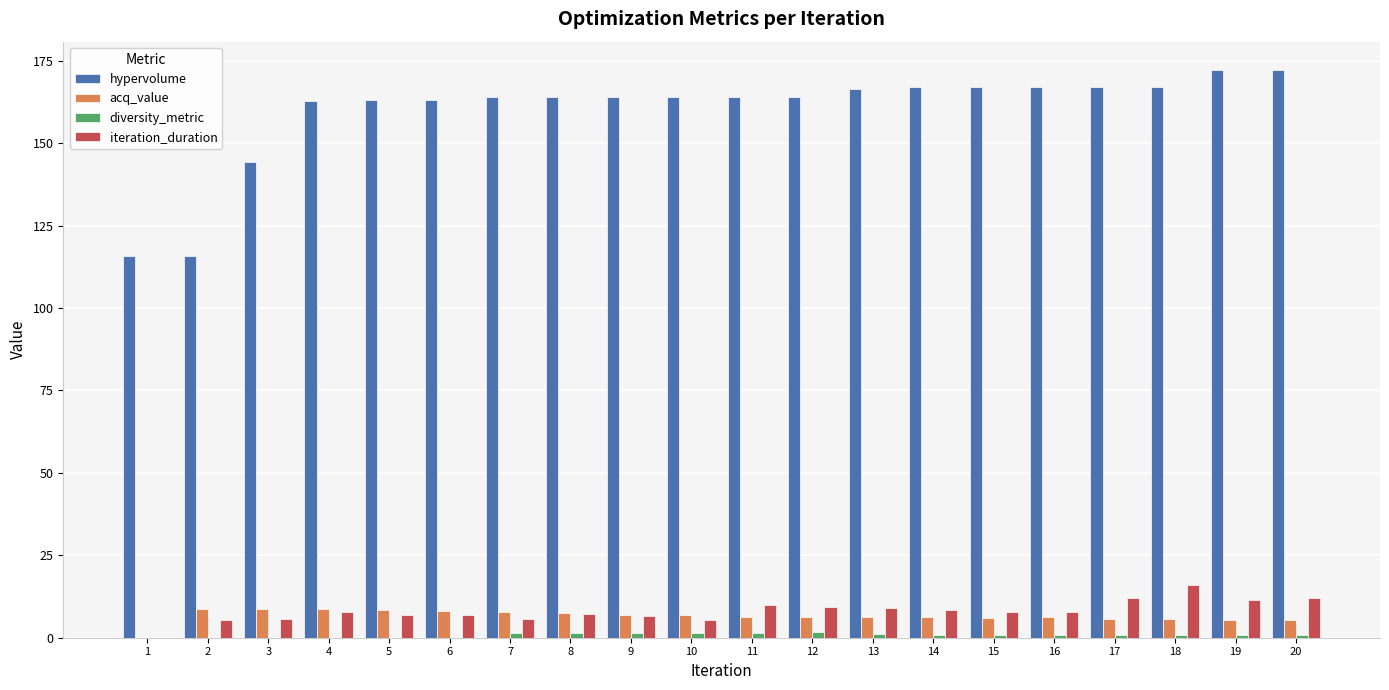

True or false: acq_value has a value of 8.7 at 3.

True